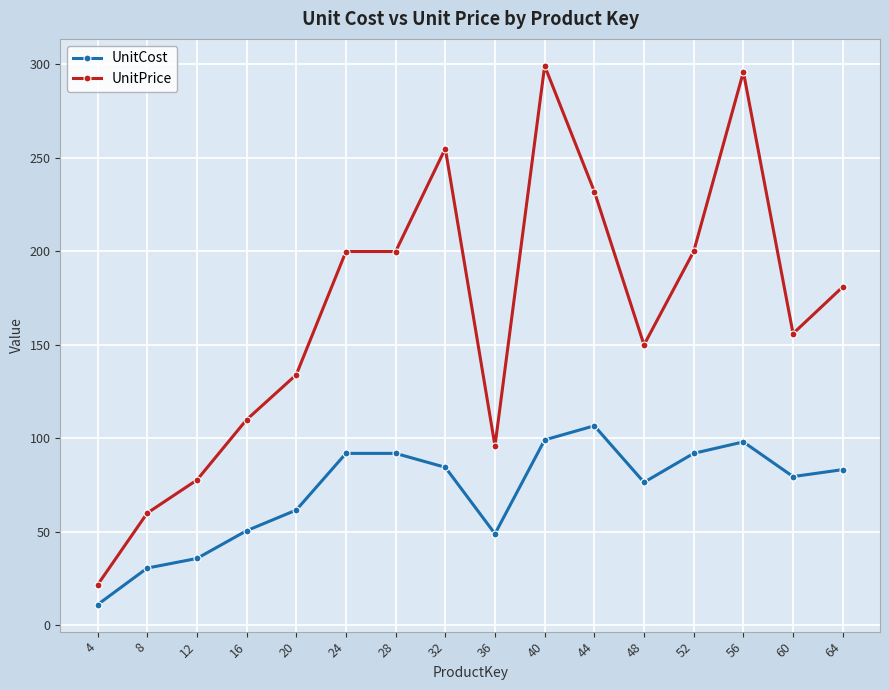

What is the sum of the UnitCost values at 28 and 40?

191.1